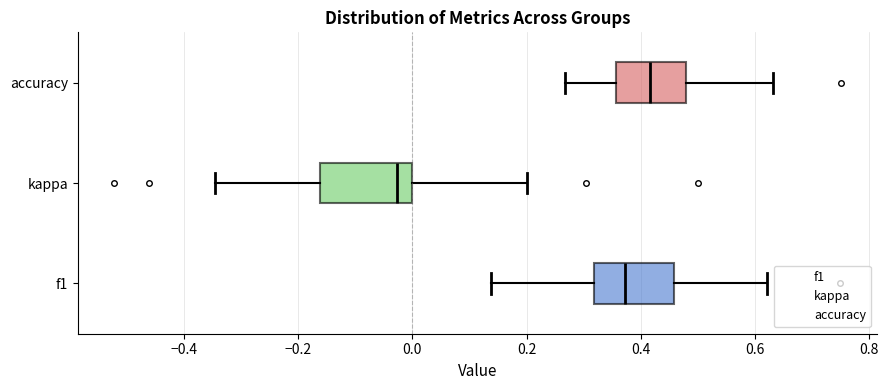

Where does the median line of the box for f1 sit on the x-axis? The values are not printed on the chart, so give them approximately, as read against the axis.

0.38